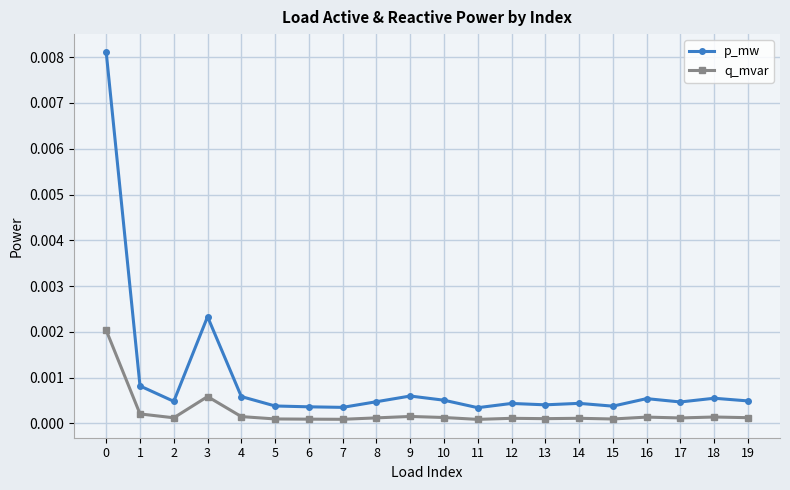

True or false: p_mw has more than 2 interior local peaks.

True